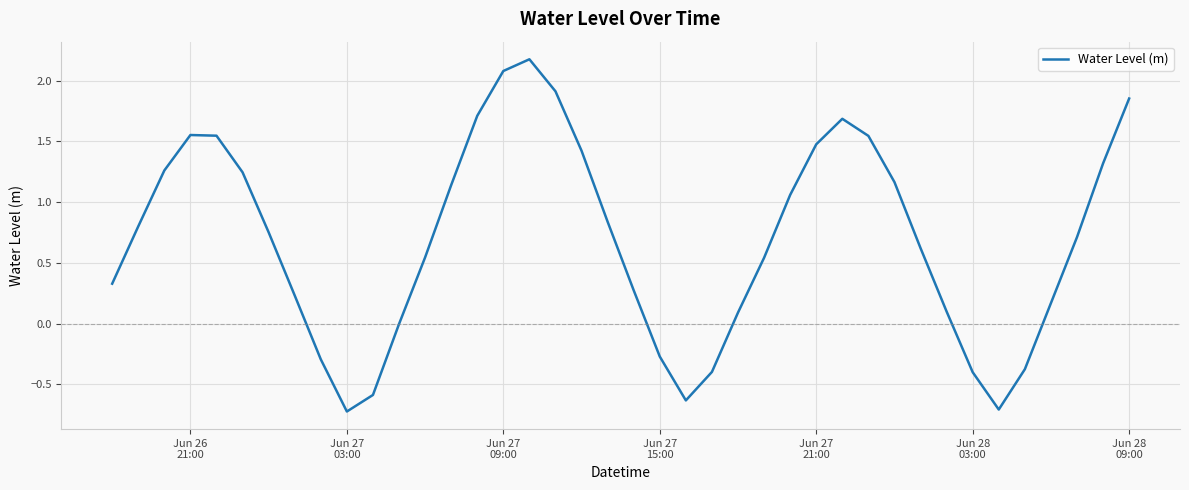

What is the greatest value displayed?

2.2